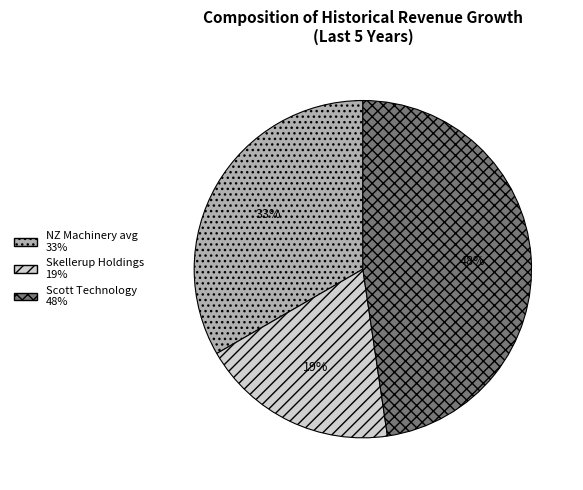

Is there a majority slice in this chart?

No